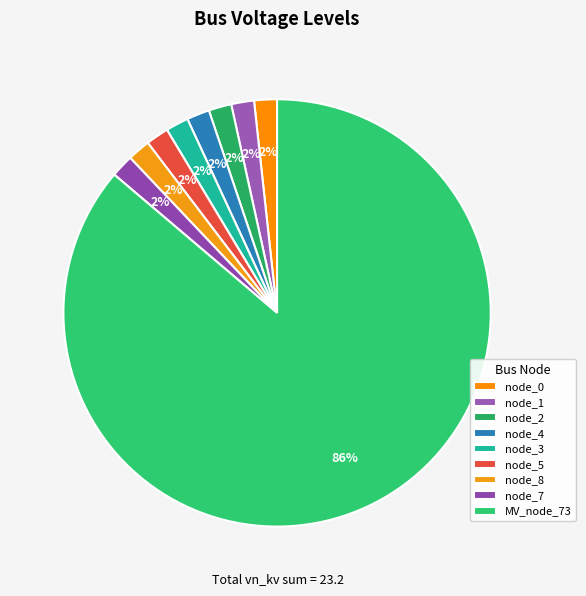

Does any single category account for the majority?

Yes